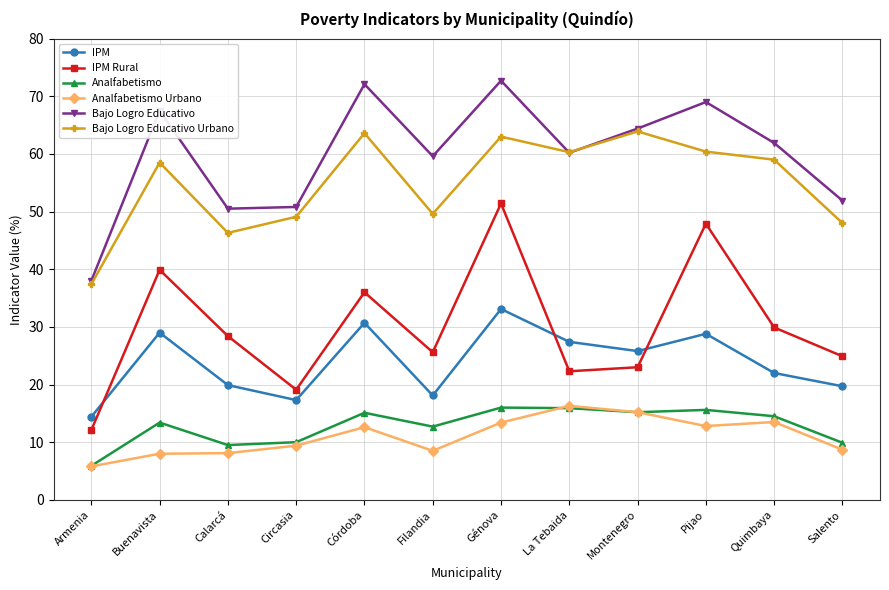

What are all the series names shown in the legend?

IPM, IPM Rural, Analfabetismo, Analfabetismo Urbano, Bajo Logro Educativo, Bajo Logro Educativo Urbano